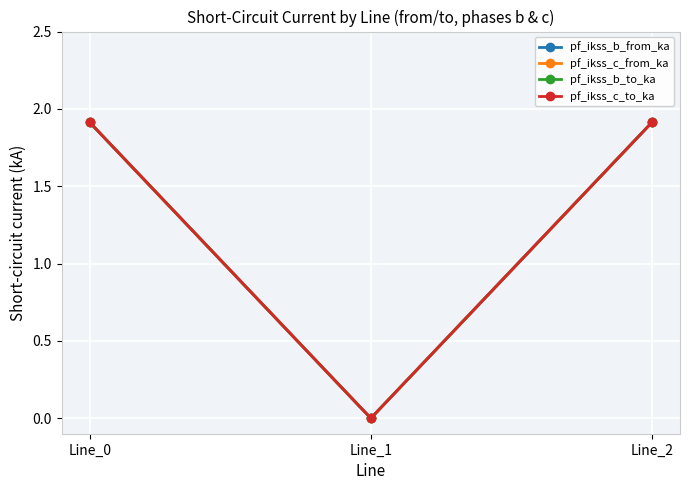

Is this an area chart (filled region under the line)?

No